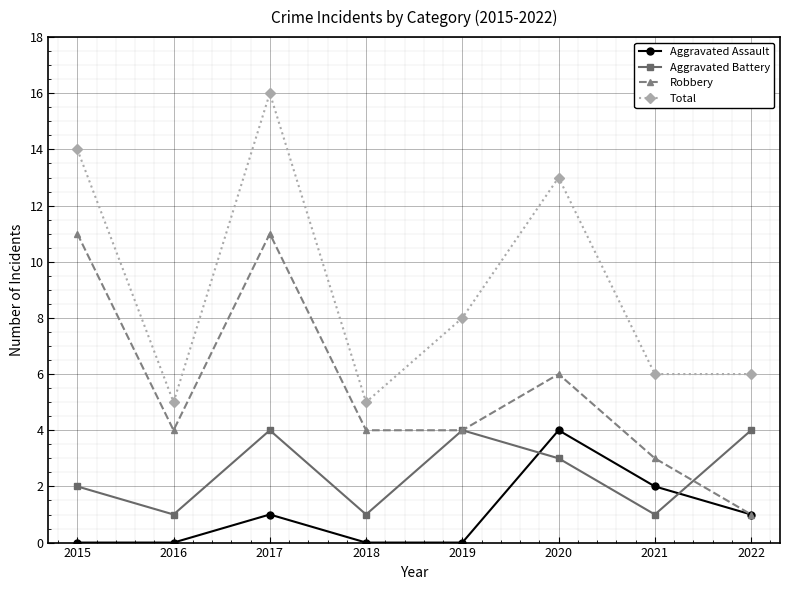

How many Aggravated Assault values are between 0 and 2?

7